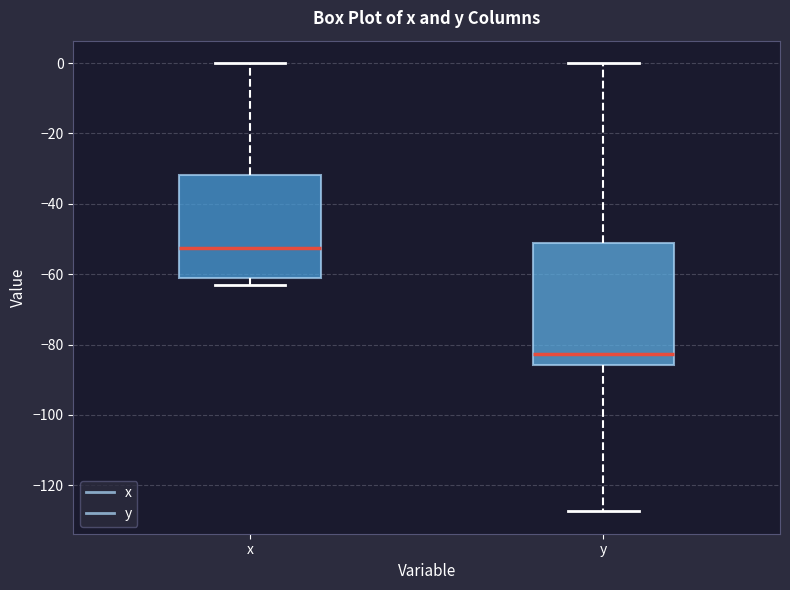

Reading left to right, read every box against the y-axis: the position of its median line, the range the box covers, and the ends of its whiskers. The values are not printed on the chart, so give them approximately, as read against the axis.

x: median -52, box -62 to -32, whiskers -64 to 0
y: median -82, box -86 to -52, whiskers -128 to 0